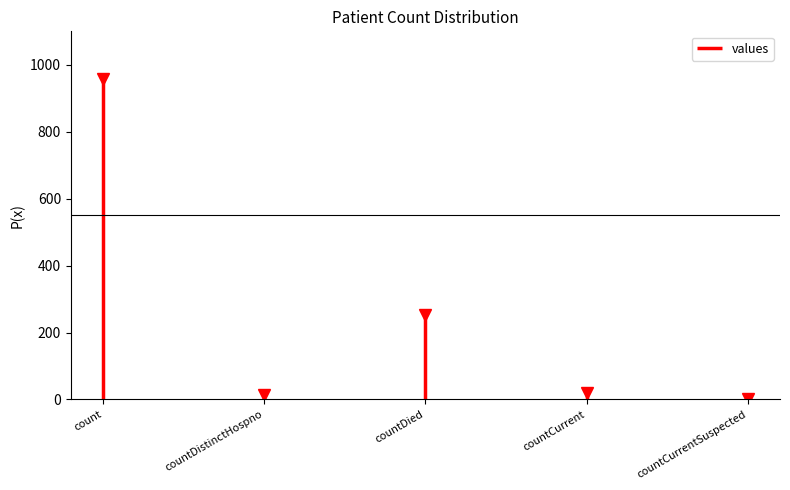

Which category has the highest value across all series?

count